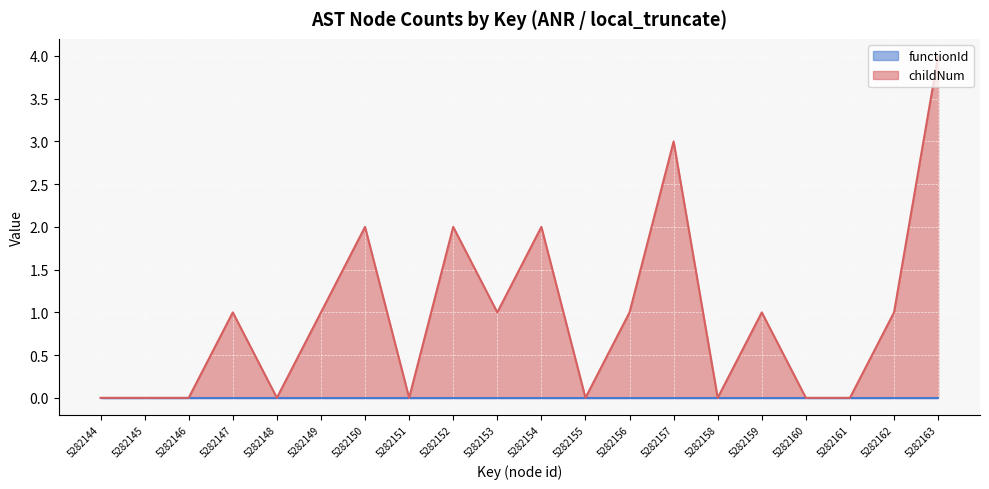

List the labels in order of value, largest first.

5282163, 5282157, 5282150, 5282152, 5282154, 5282147, 5282149, 5282153, 5282156, 5282159, 5282162, 5282144, 5282145, 5282146, 5282148, 5282151, 5282155, 5282158, 5282160, 5282161